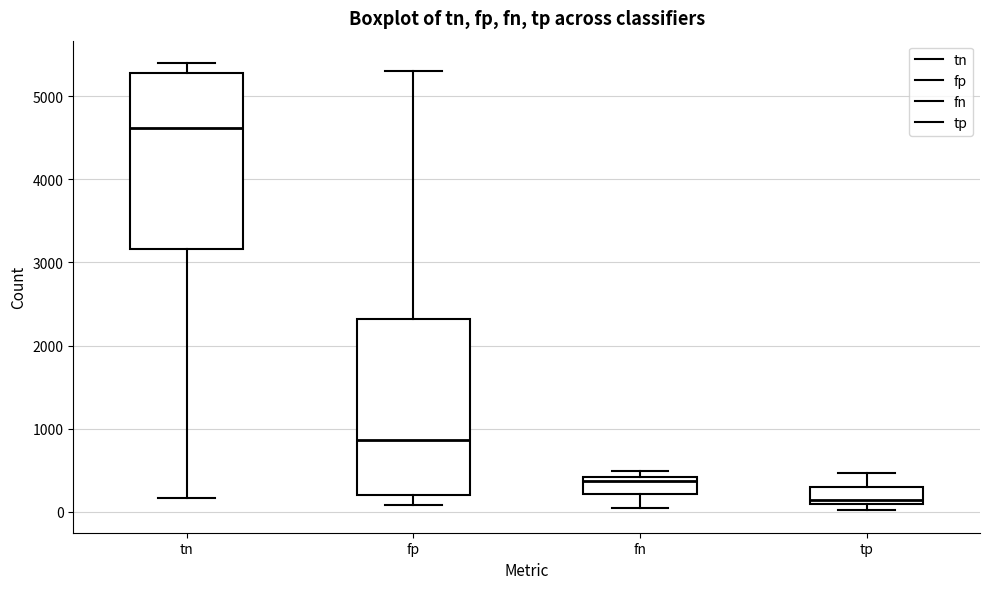

Which box's median line is the lowest?

tp